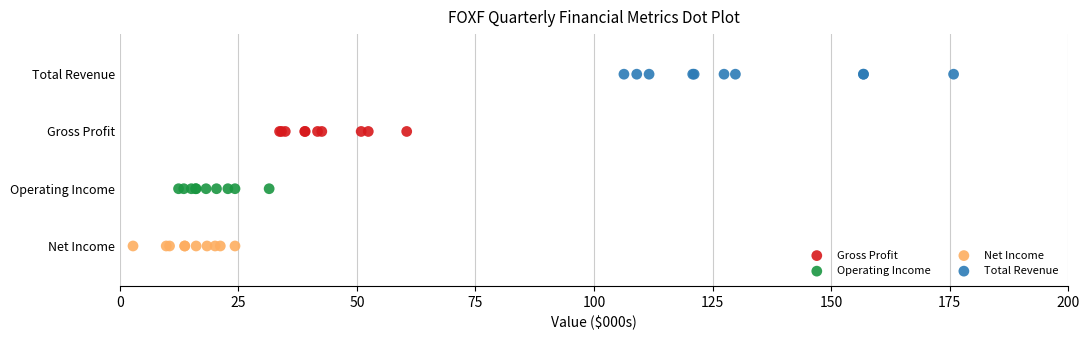

Which series contains the highest Y value?

Total Revenue